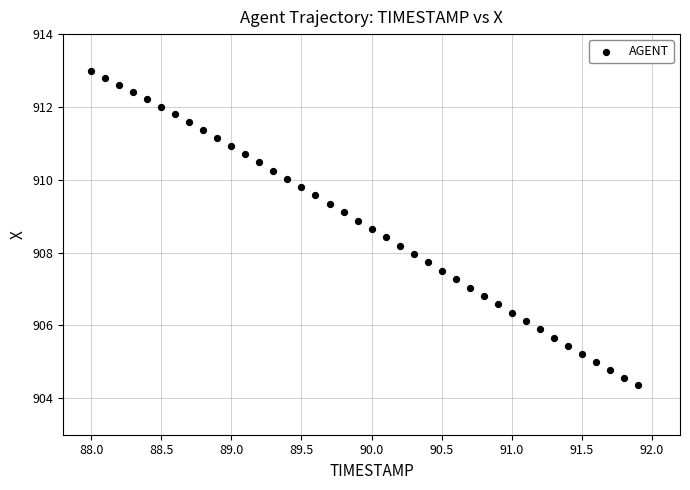

What is the range of Y values (max minus min)?

8.6